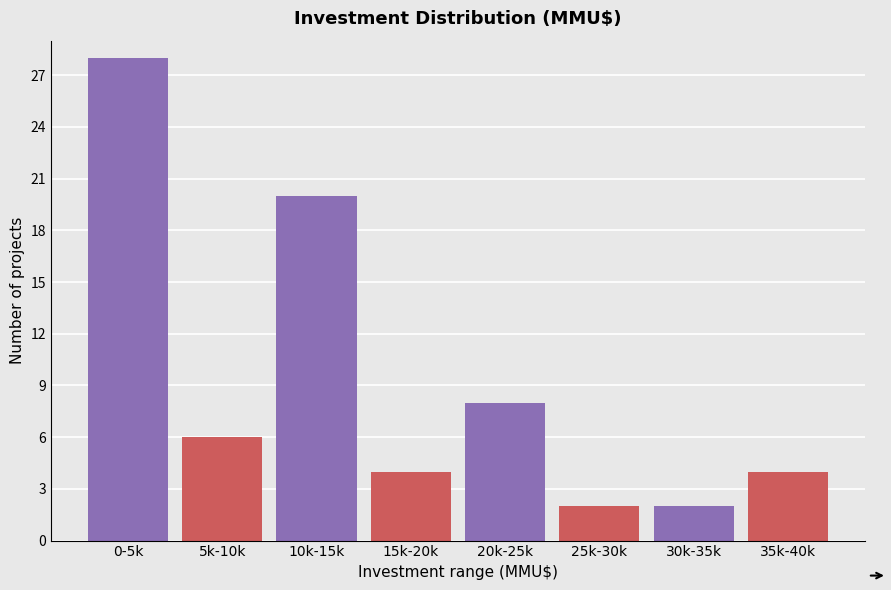

Reading left to right, extract all data points from this chart.

0-5k=28	5k-10k=6	10k-15k=20	15k-20k=4	20k-25k=8	25k-30k=2	30k-35k=2	35k-40k=4